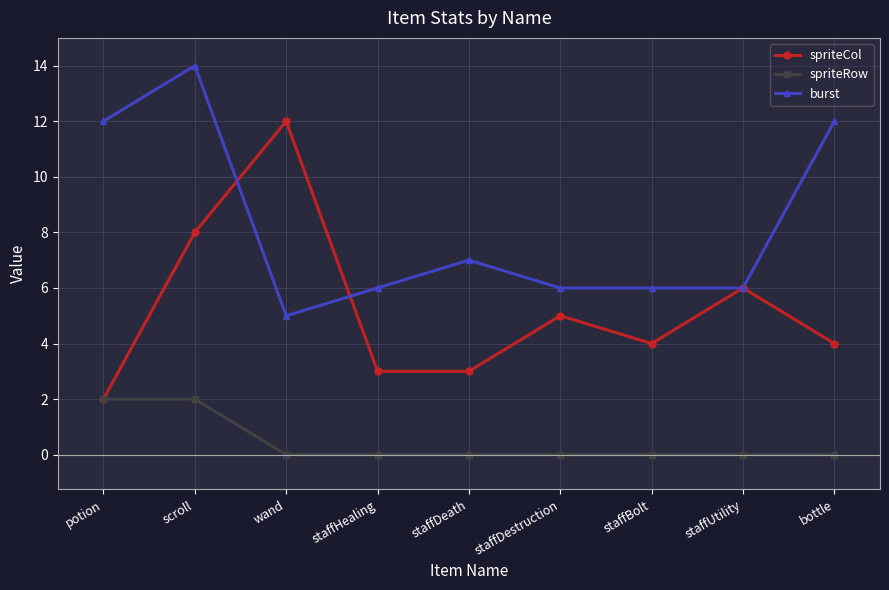

What is the approximate value of burst at scroll?

14